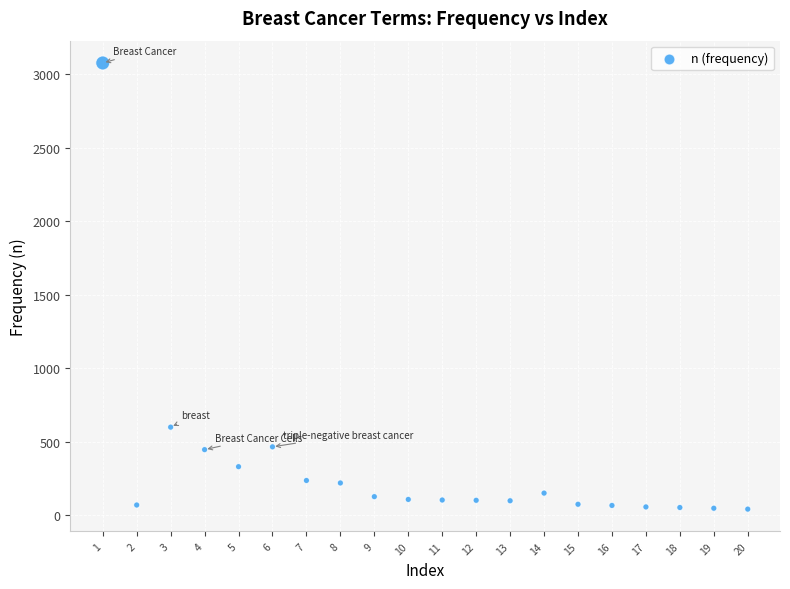

What Y value in the scatter plot is closest to 1558?

598